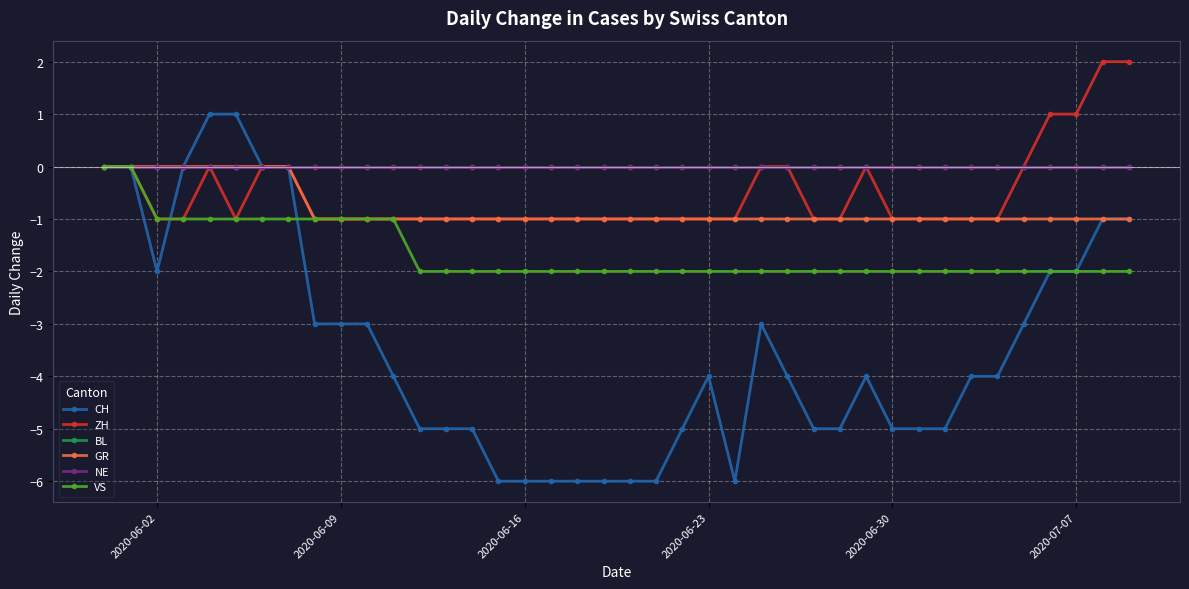

Is this an area chart (filled region under the line)?

No